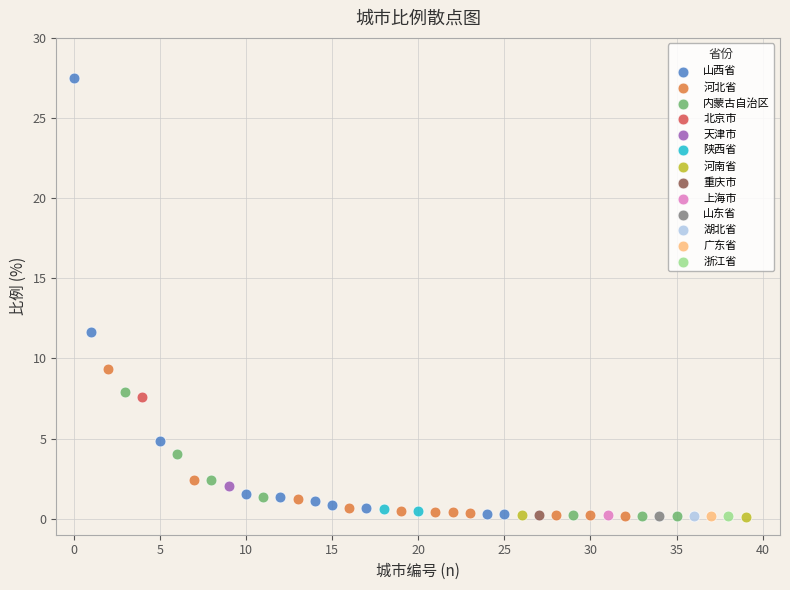

What are all the series names shown in the legend?

山西省, 河北省, 内蒙古自治区, 北京市, 天津市, 陕西省, 河南省, 重庆市, 上海市, 山东省, 湖北省, 广东省, 浙江省